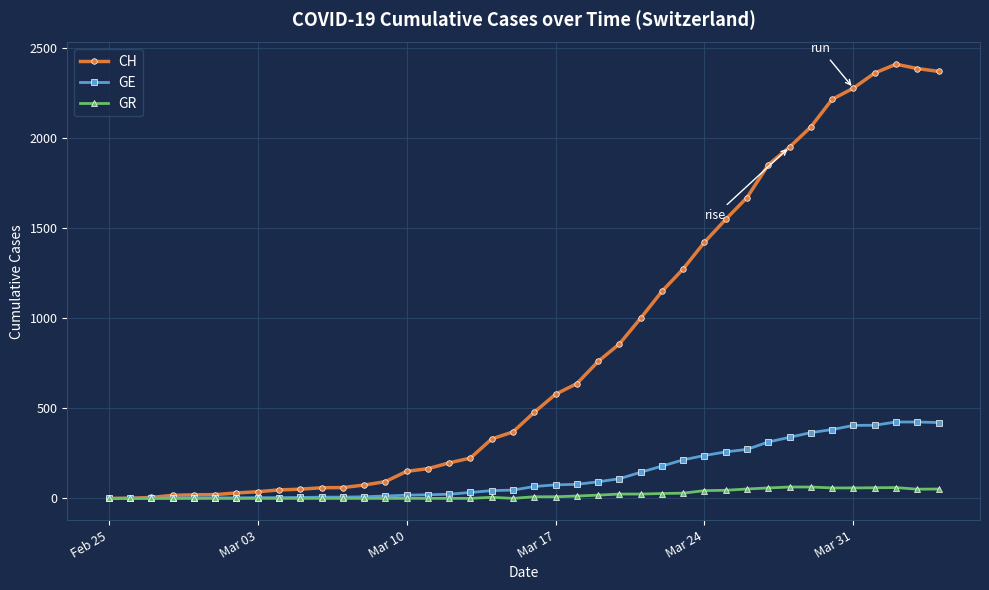

Which series has the largest total across all categories?

CH